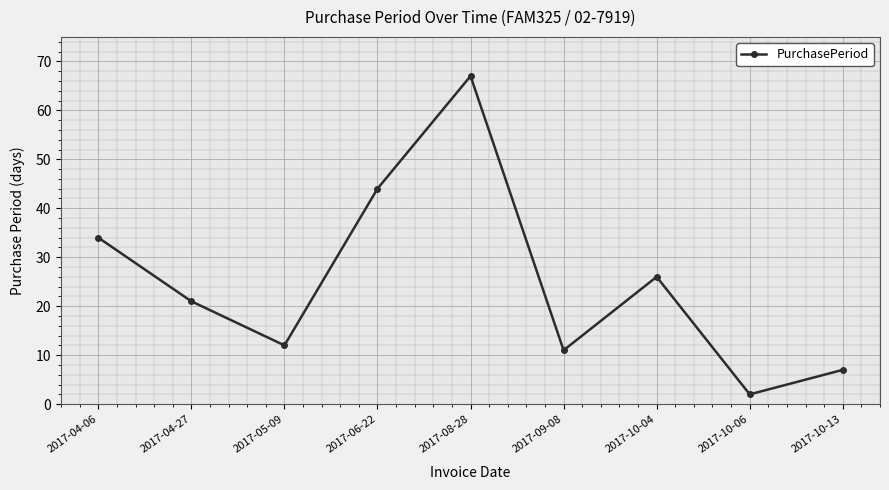

Which has a higher value, 2017-10-04 or 2017-10-13?

2017-10-04